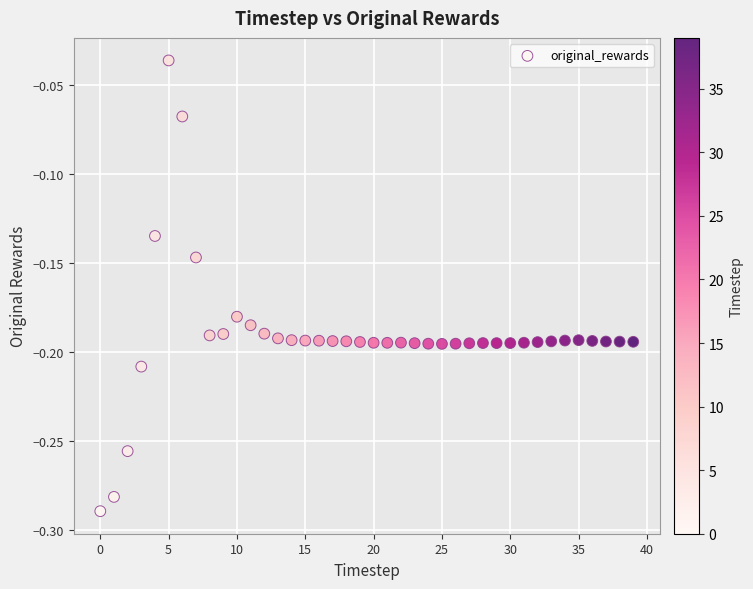

What is the range of Y values (max minus min)?

0.3